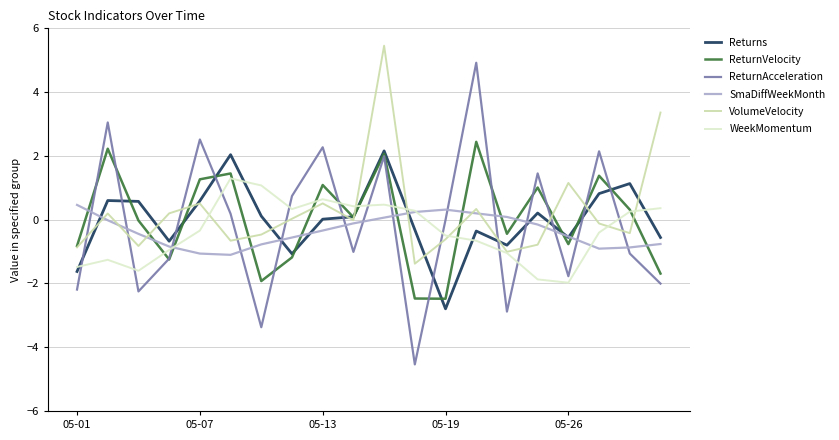

What is the minimum value for ReturnVelocity?

-2.5